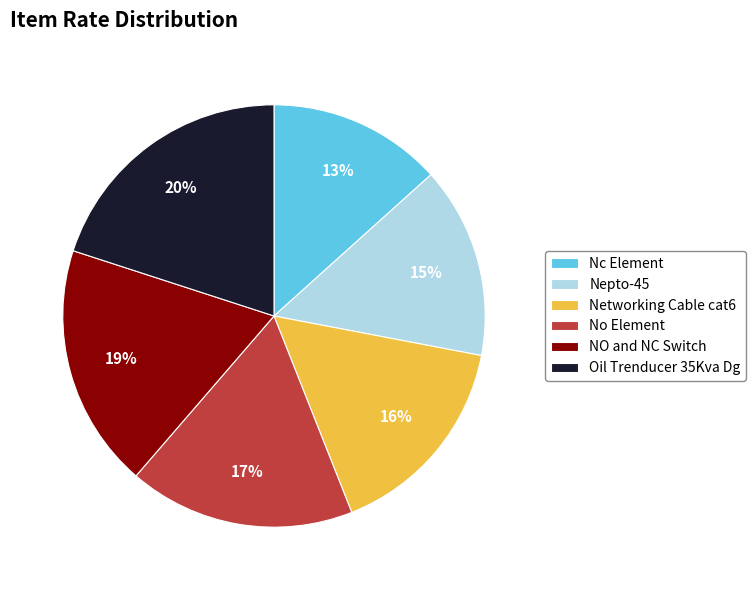

Which category has the biggest portion of the pie?

Oil Trenducer 35Kva Dg